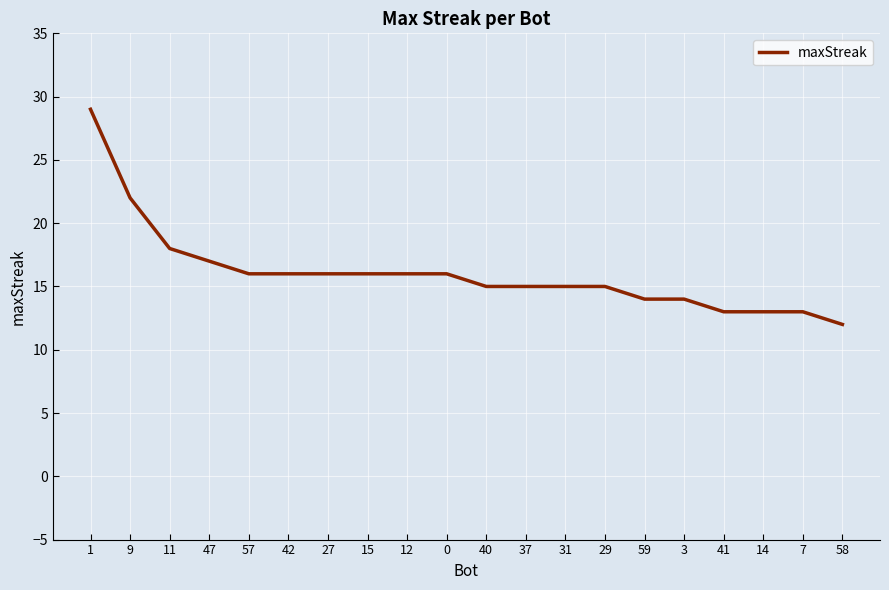

What position from the right is 7?

2